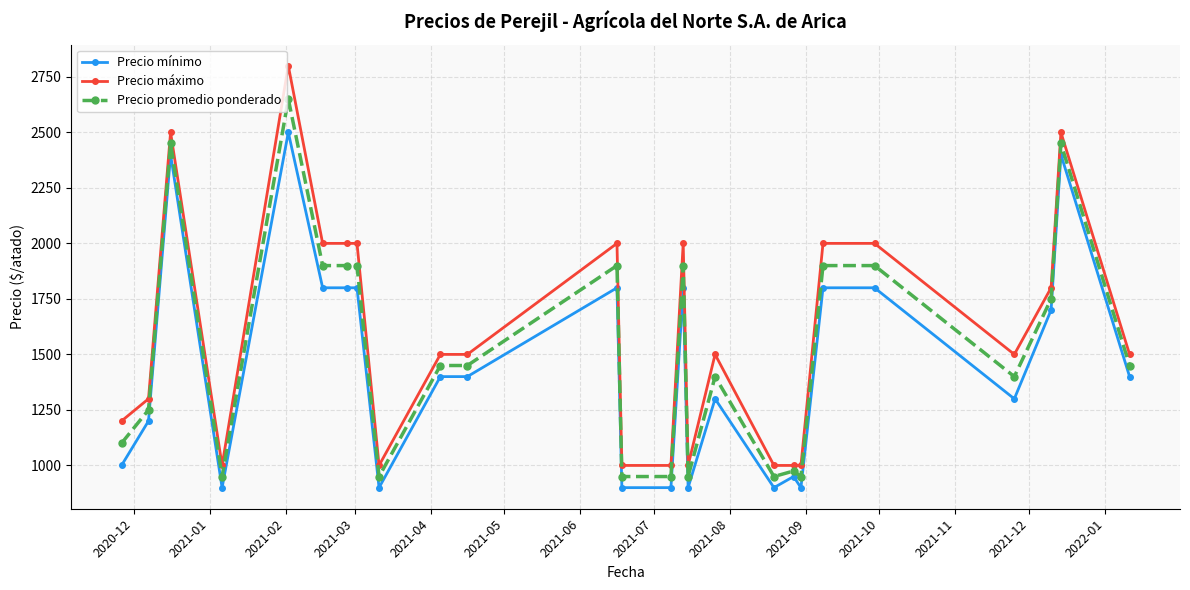

True or false: Precio mínimo and Precio promedio ponderado intersect in this chart.

False